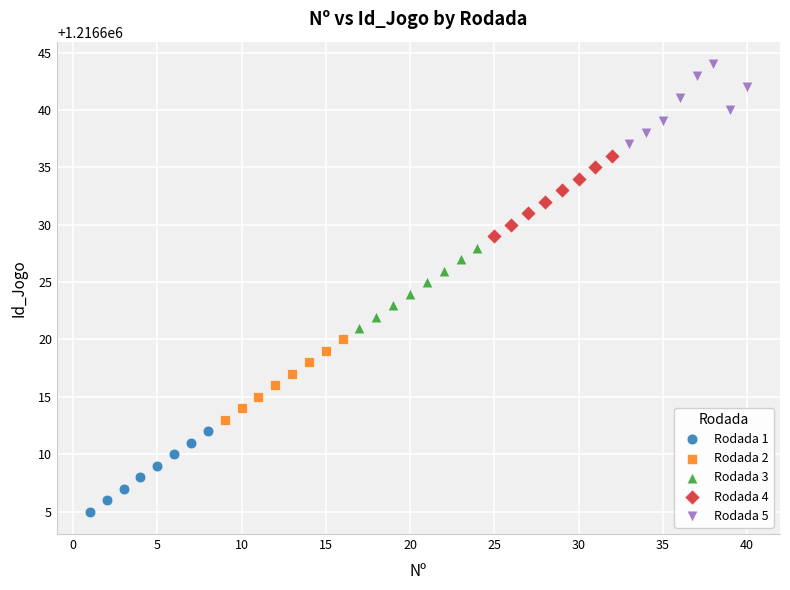

Which series contains the lowest Y value?

Rodada 1